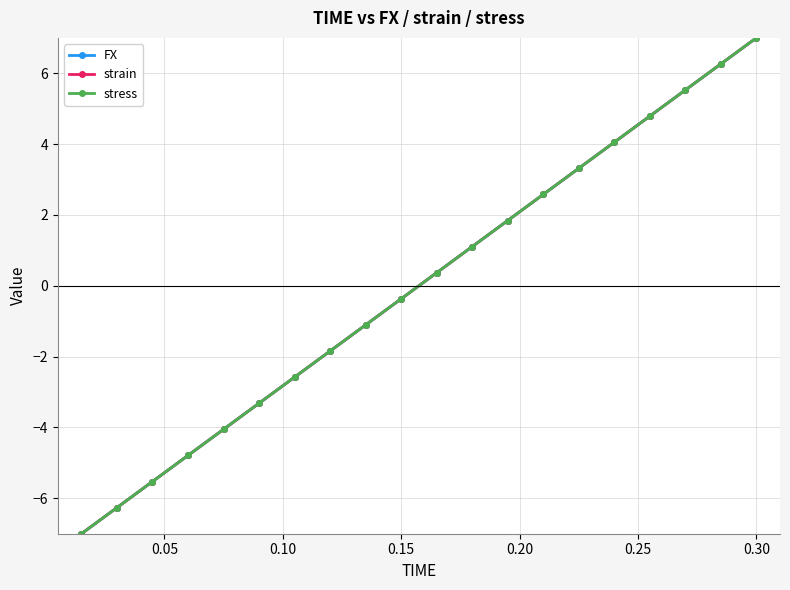

Is this an area chart (filled region under the line)?

No